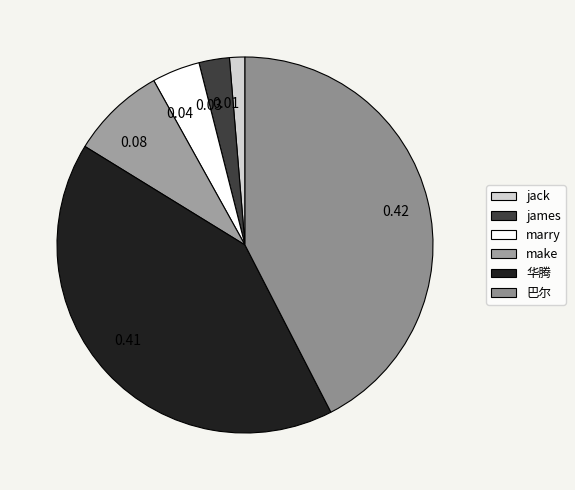

Is the sum of 0.01 and 0.03 greater than half?

No